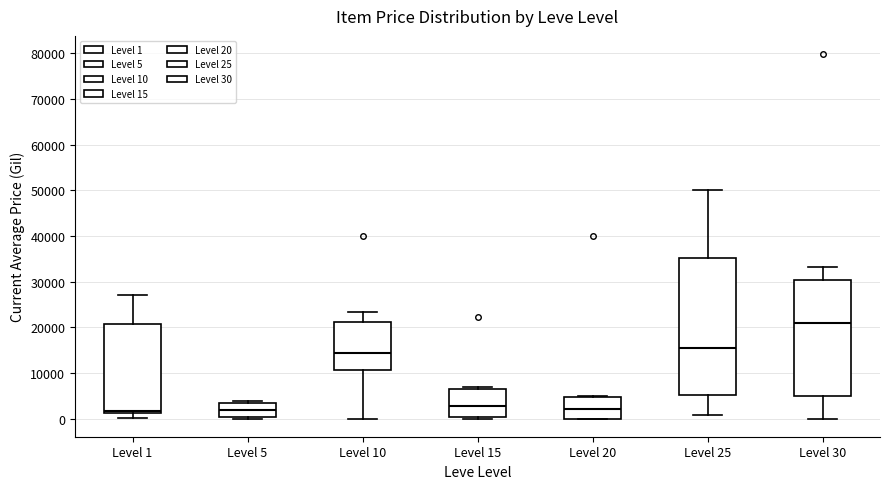

Reading left to right, transcribe this box plot: for each box, give where its median line is, the range the box spans, and where its two whiskers end, as read against the y-axis. The values are not printed on the chart, so give them approximately, as read against the axis.

Level 1: median 2000, box 1000 to 21000, whiskers 0 to 27000
Level 5: median 2000, box 0 to 3000, whiskers 0 to 4000
Level 10: median 14000, box 11000 to 21000, whiskers 0 to 23000
Level 15: median 3000, box 0 to 6000, whiskers 0 (just below the box's lower edge) to 7000
Level 20: median 2000, box 0 to 5000, whiskers 0 to 5000
Level 25: median 15000, box 5000 to 35000, whiskers 1000 to 50000
Level 30: median 21000, box 5000 to 30000, whiskers 0 to 33000